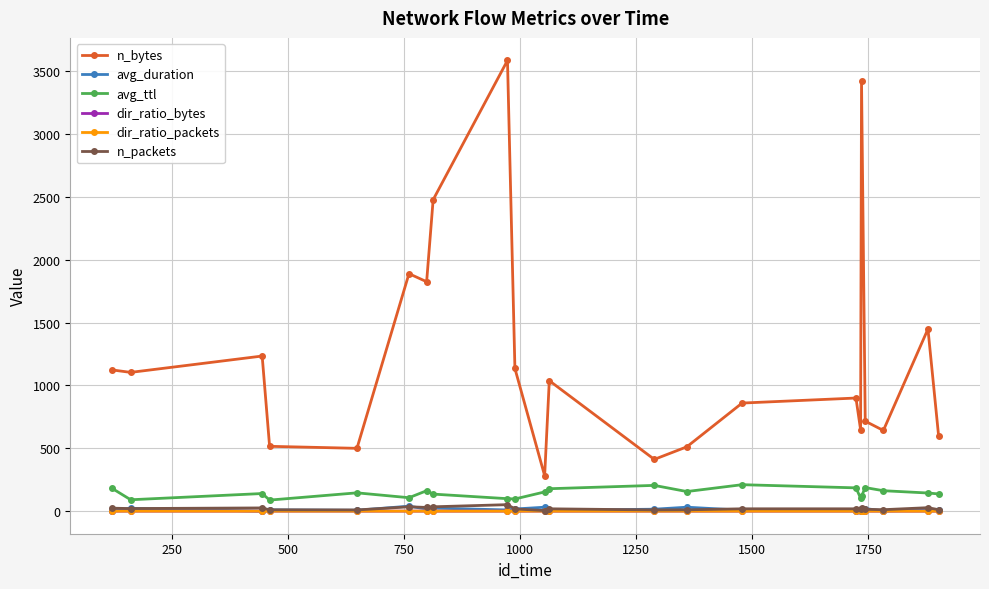

Which series has the largest range (max minus min)?

n_bytes